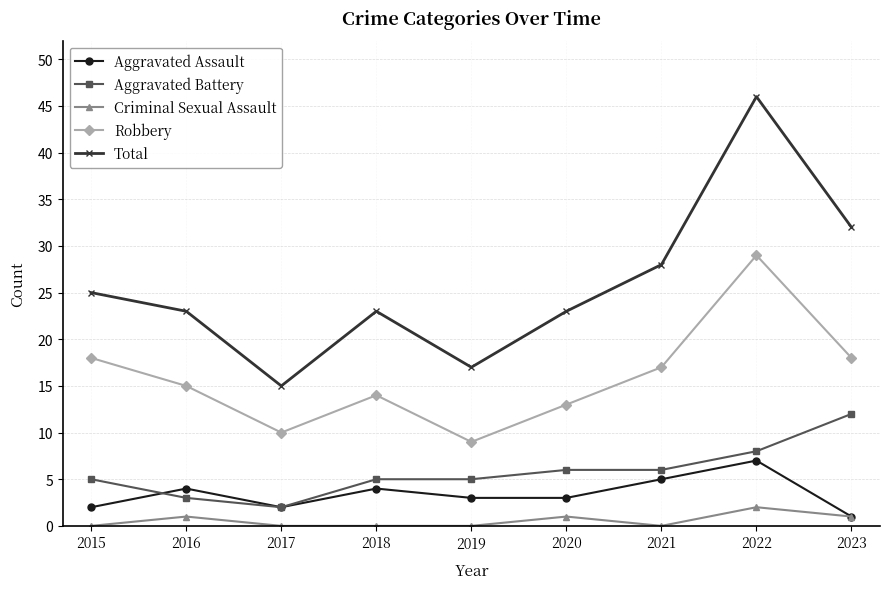

Between 2015 and 2017, which series saw the biggest shift?

Total